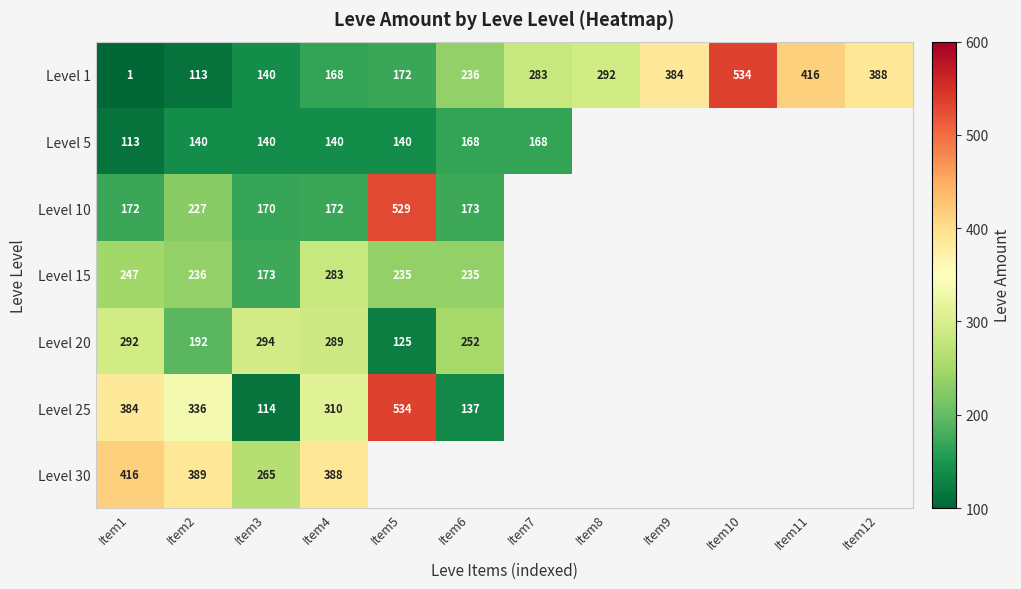

At which category is the sum across all series the highest?

Item4